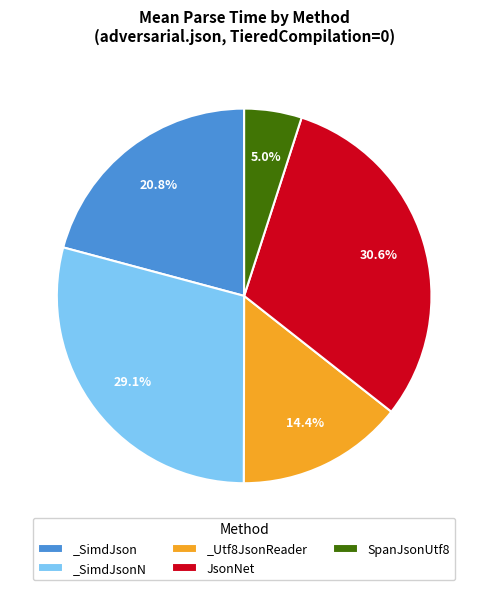

Which slice is the smallest?

SpanJsonUtf8